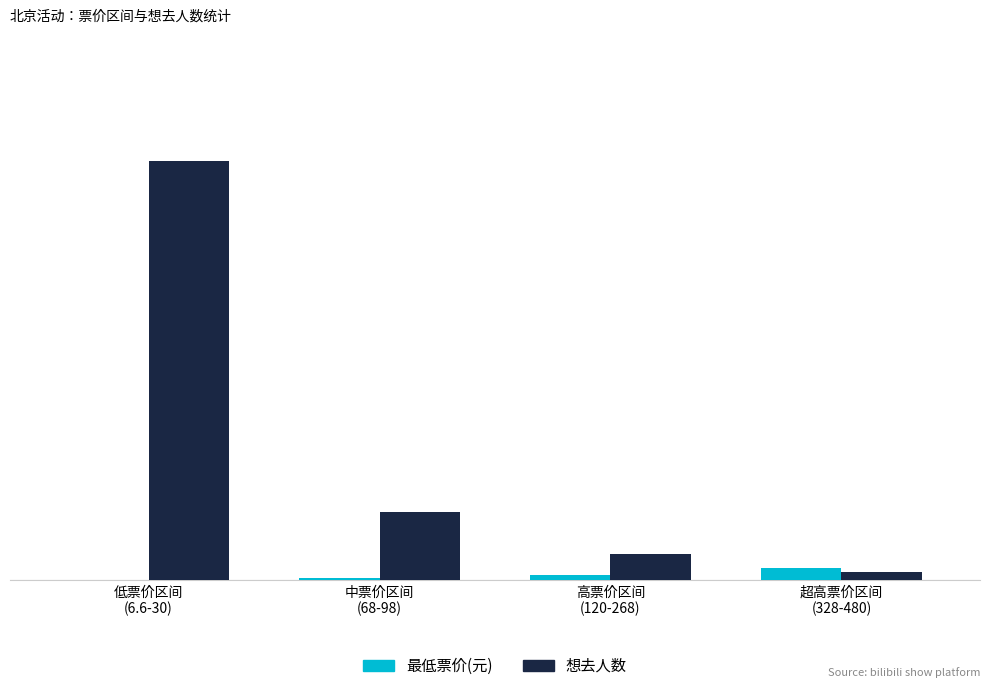

What are all the series names shown in the legend?

最低票价(元), 想去人数